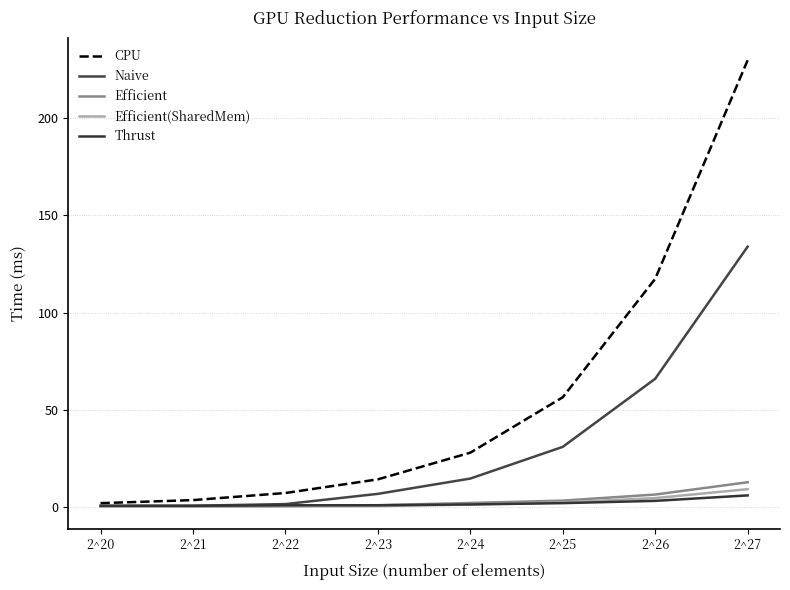

Does the chart have visible grid lines?

Yes